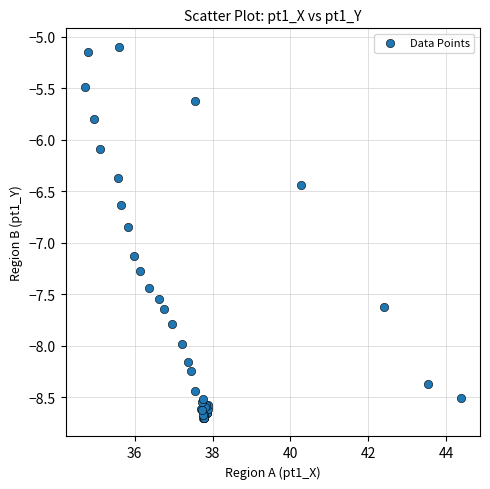

What Y value in the scatter plot is closest to -6?

-6.1